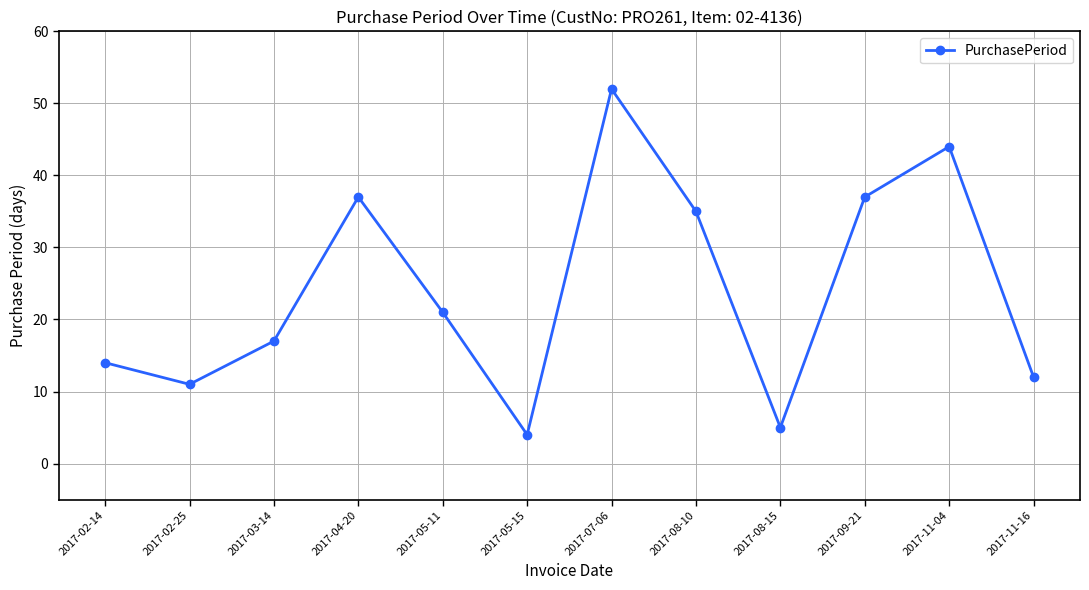

Reading left to right, what are all the values shown in this chart?

2017-02-14=14	2017-02-25=11	2017-03-14=17	2017-04-20=37	2017-05-11=21	2017-05-15=4	2017-07-06=52	2017-08-10=35	2017-08-15=5	2017-09-21=37	2017-11-04=44	2017-11-16=12